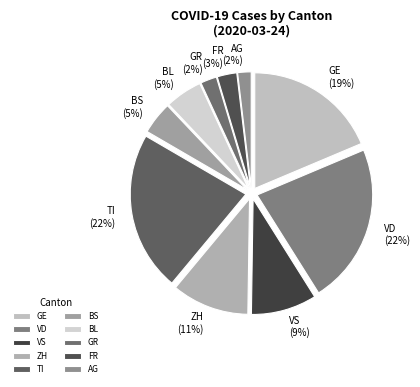

The ZH slice represents 1% of the pie. True or false?

False